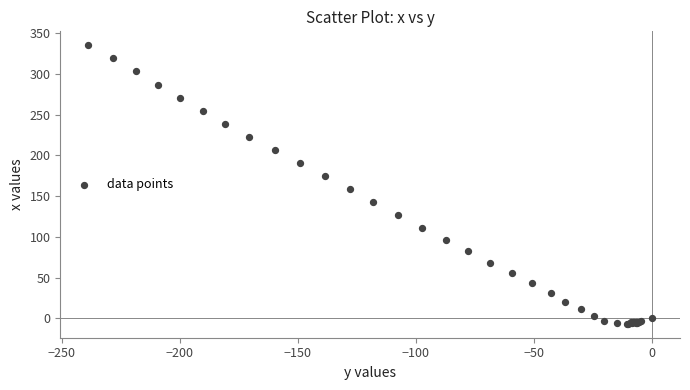

What Y value in the scatter plot is closest to 164?

158.6